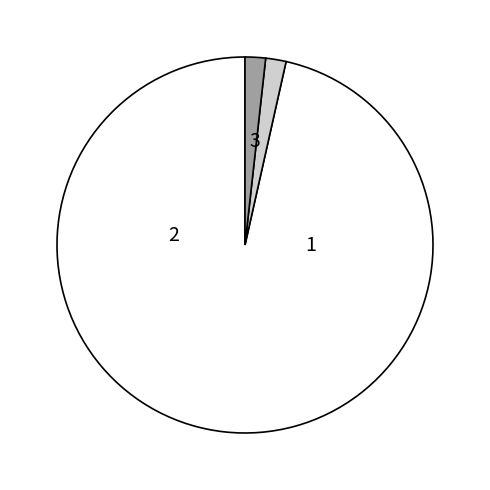

Does any single category account for the majority?

Yes